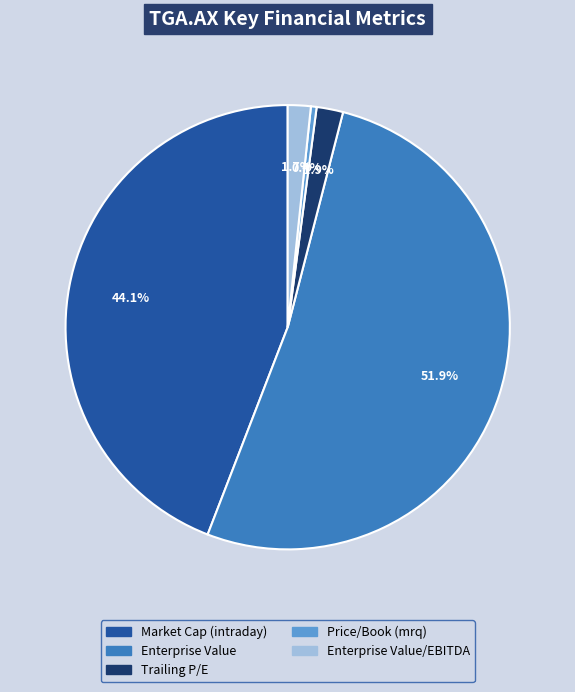

Is there a majority slice in this chart?

Yes